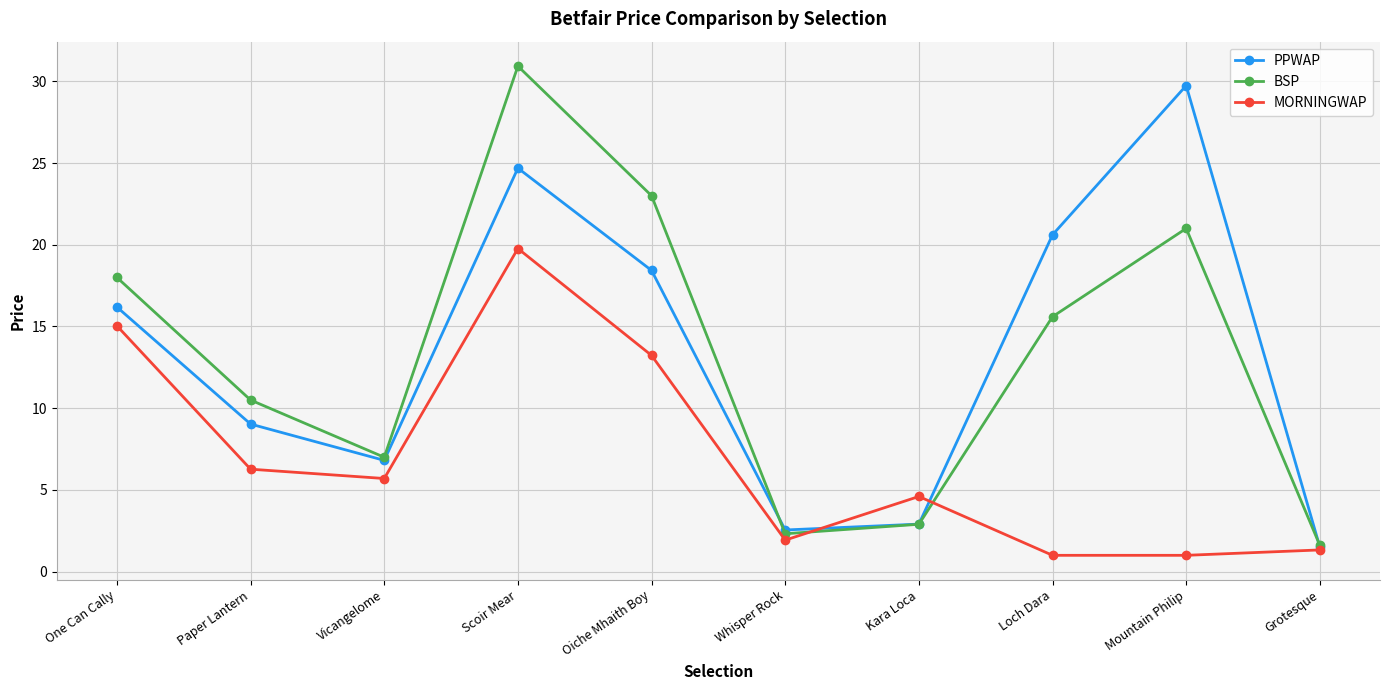

True or false: BSP and PPWAP intersect in this chart.

True